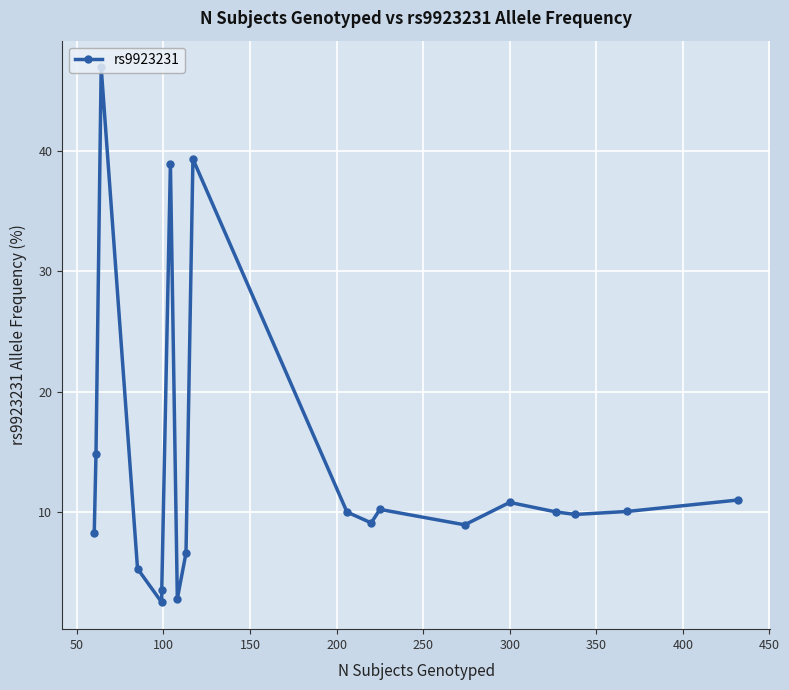

What is the difference between the maximum and minimum values?

44.4